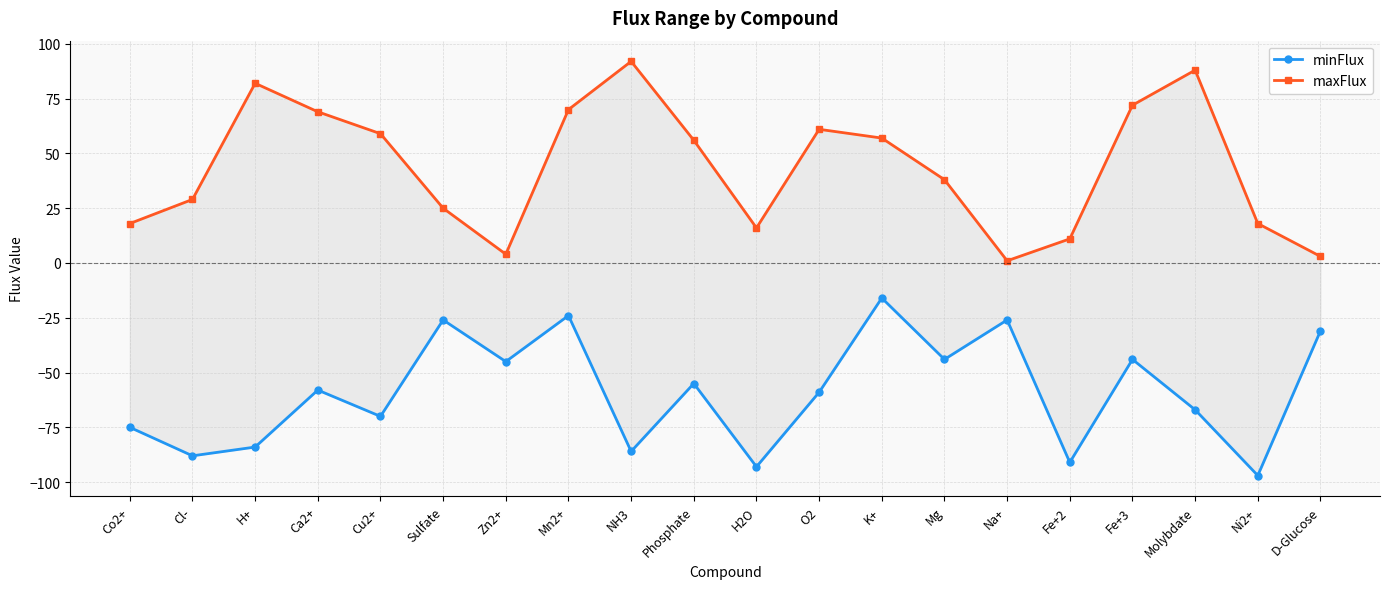

What are all the series names shown in the legend?

minFlux, maxFlux